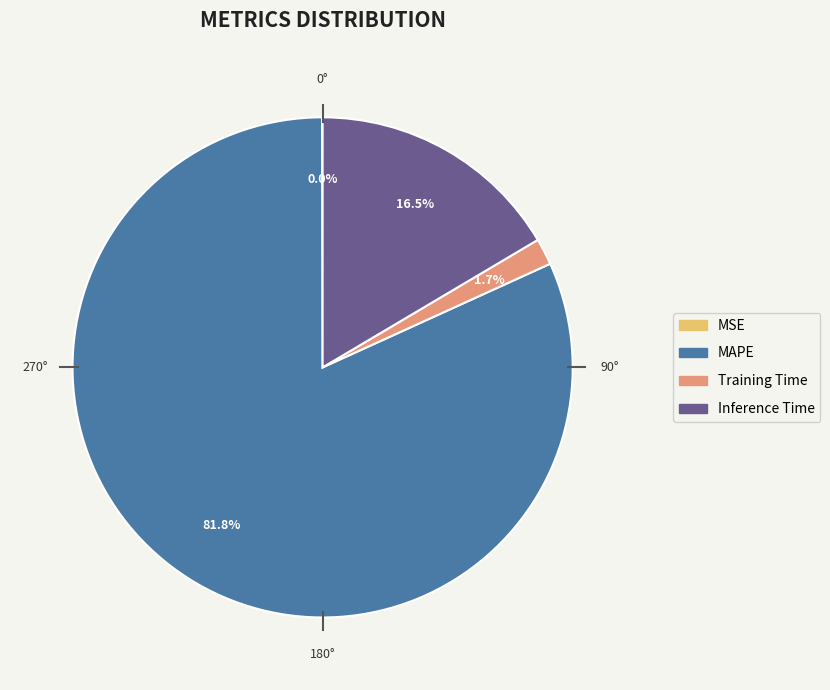

What percentage do Training Time and Inference Time together represent?

18.2%